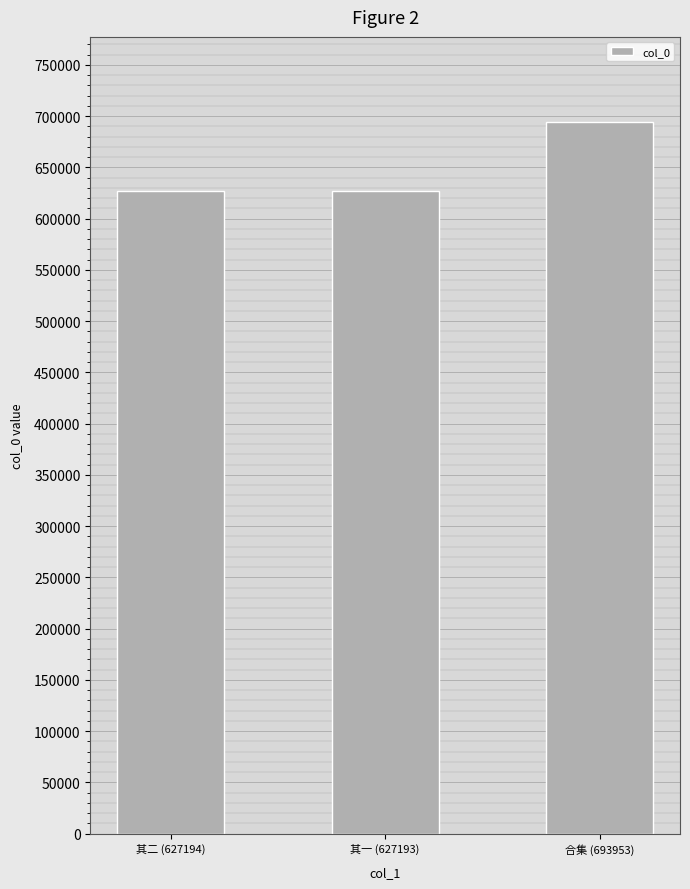

What is the smallest value displayed?

627193